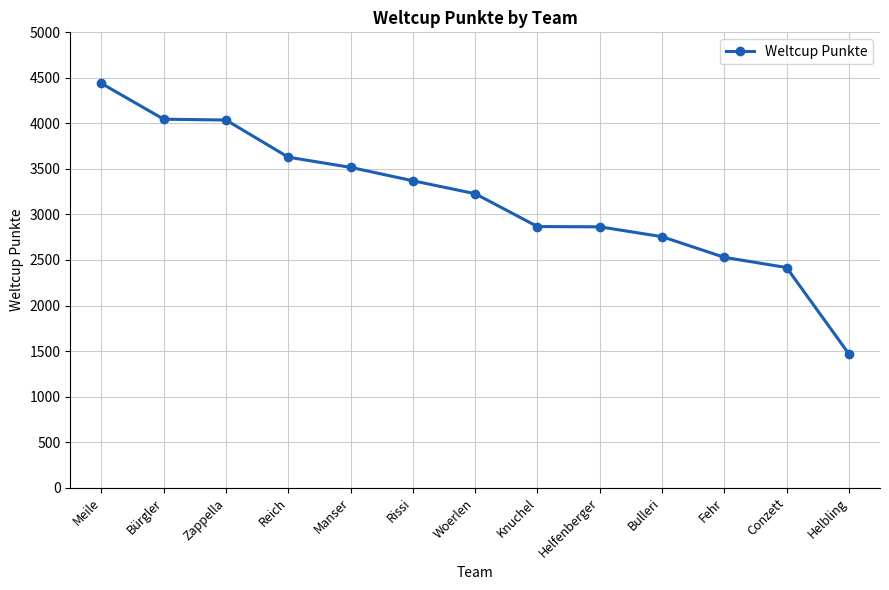

The chart shows a value of 2433 at Bürgler. True or false?

False